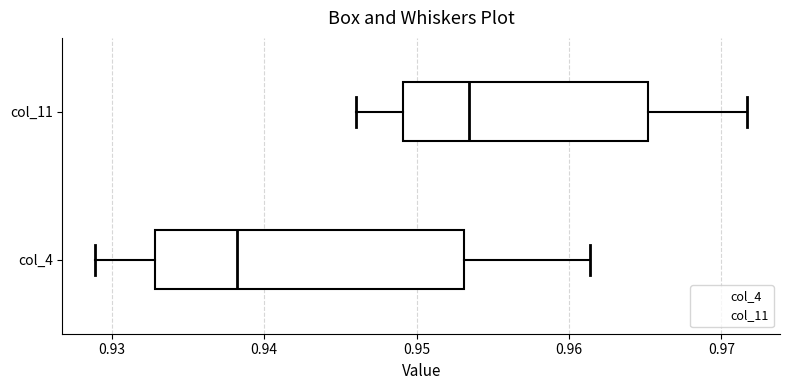

Reading bottom to top, transcribe this box plot: for each box, give where its median line is, the range the box spans, and where its two whiskers end, as read against the x-axis. The values are not printed on the chart, so give them approximately, as read against the axis.

col_4: median 0.938, box 0.933 to 0.953, whiskers 0.929 to 0.961
col_11: median 0.953, box 0.949 to 0.965, whiskers 0.946 to 0.972